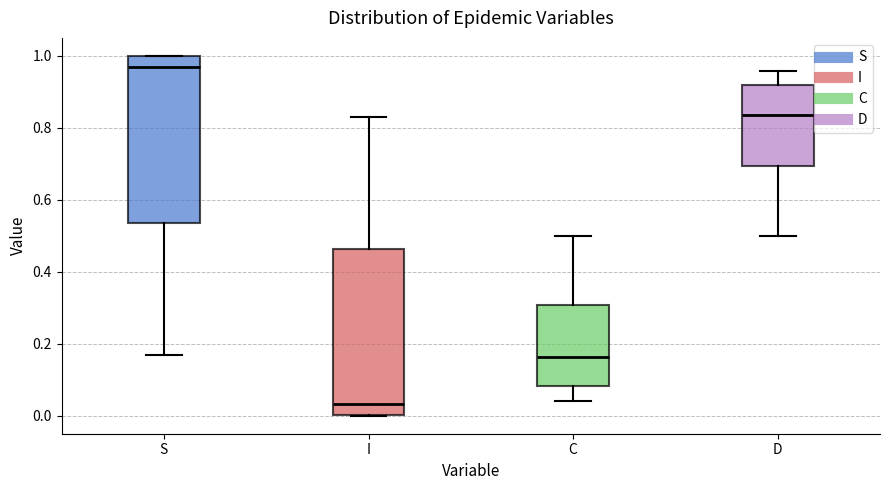

Which box's median line is the lowest?

I